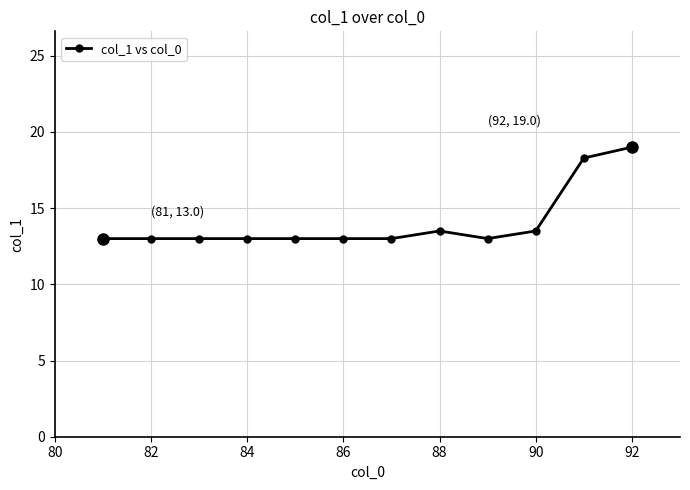

What is the greatest value displayed?

19.0